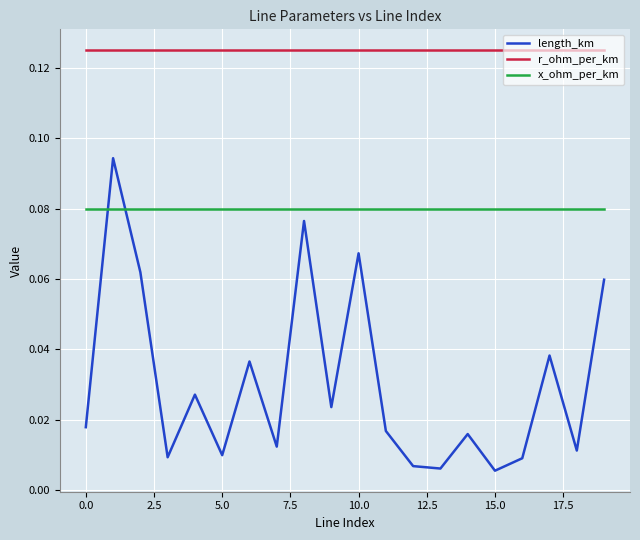

Which series has the largest range (max minus min)?

length_km